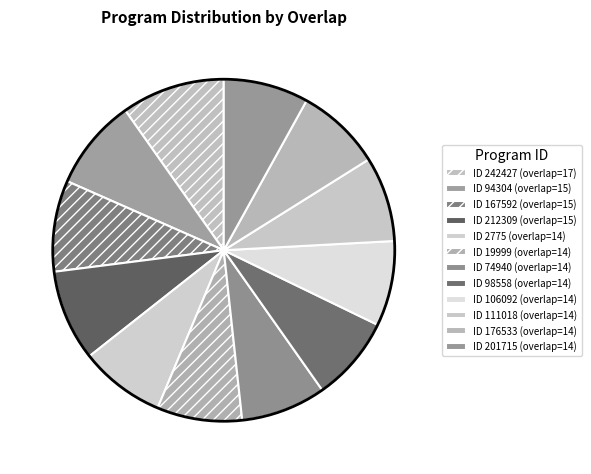

Count the number of slices in the pie.

12